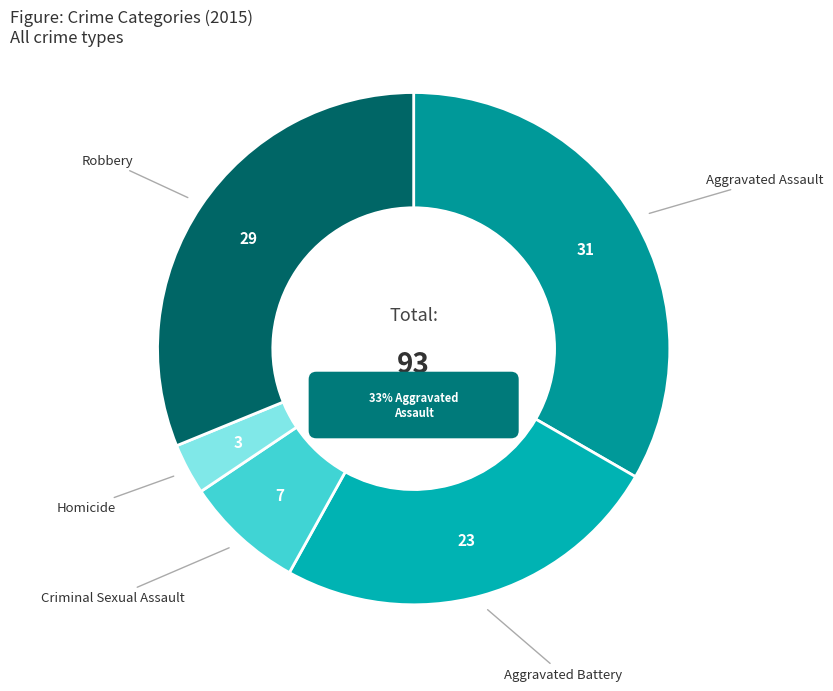

To the nearest percent, what is the average slice percentage?

20%